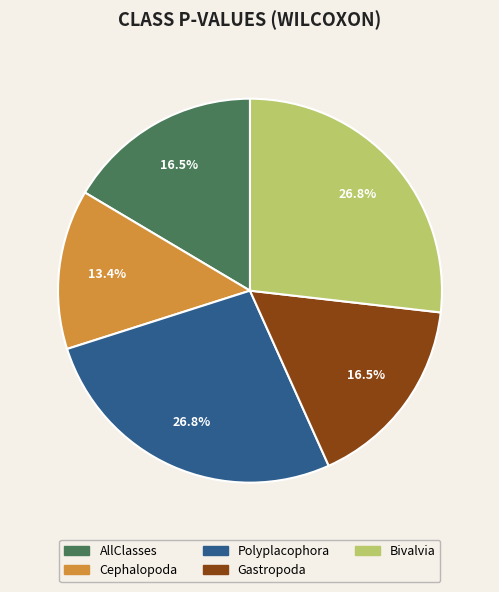

What portion of the pie excludes Gastropoda?

83.5%